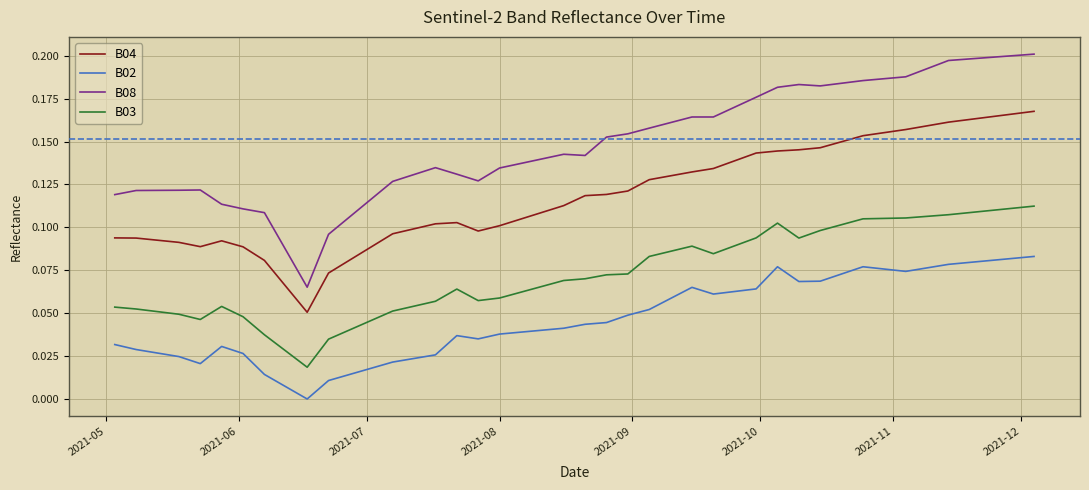

Which series has the largest range (max minus min)?

B08